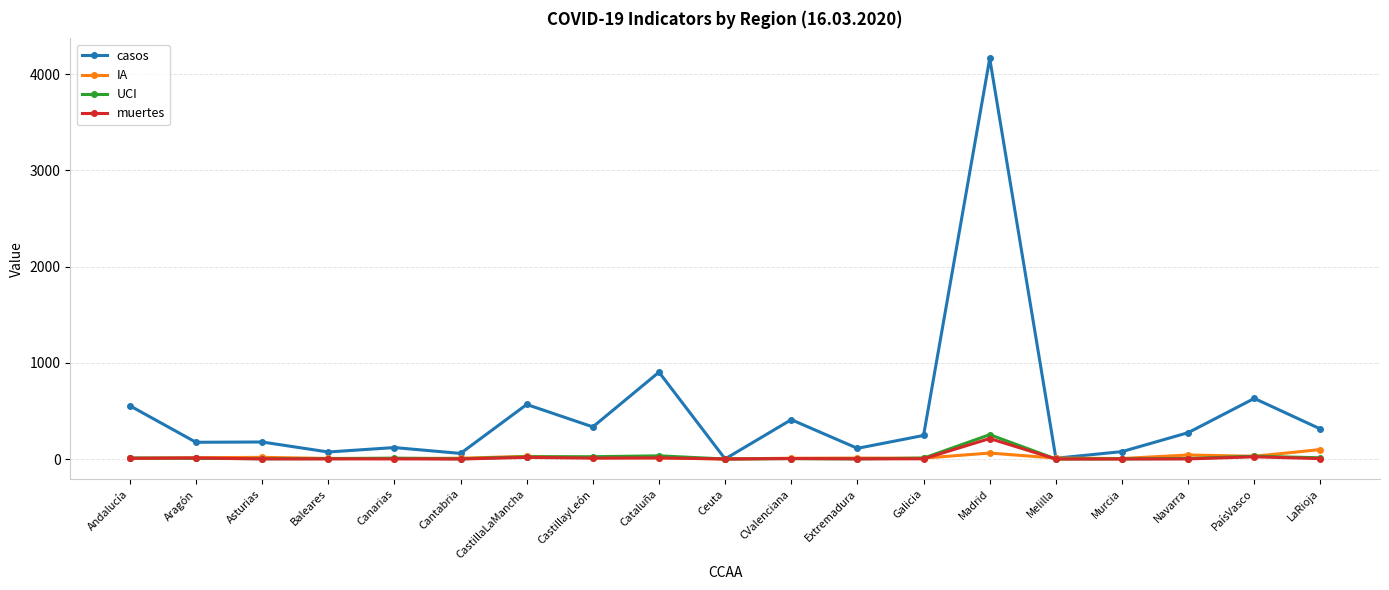

What is the maximum value shown in the chart?

4165.0